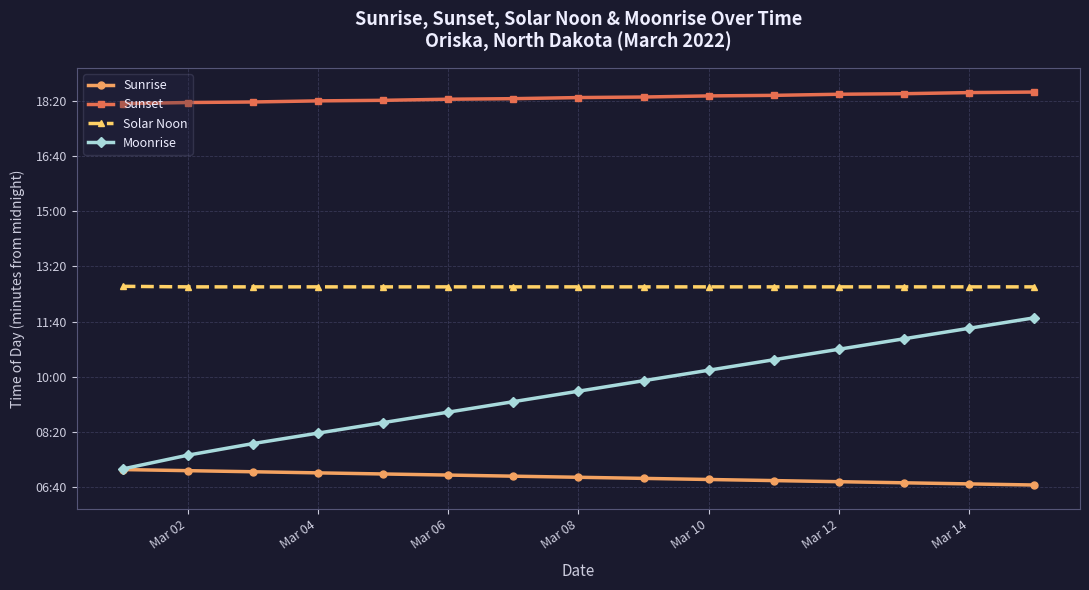

Is this an area chart (filled region under the line)?

No